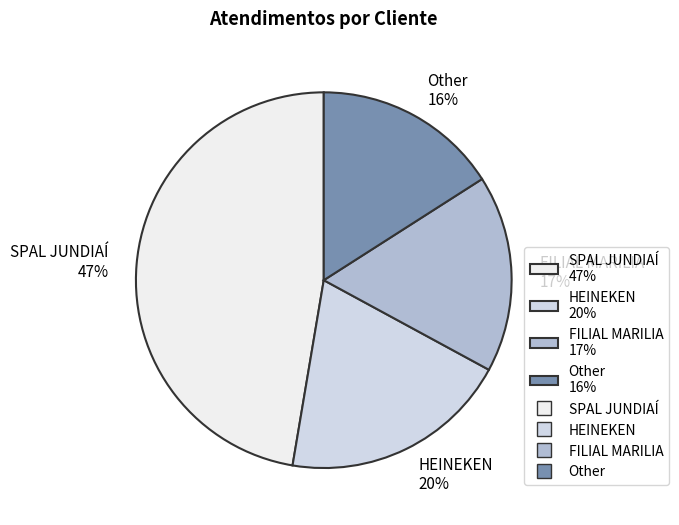

To the nearest percent, what is the difference between the largest and smallest slice percentages?

31%